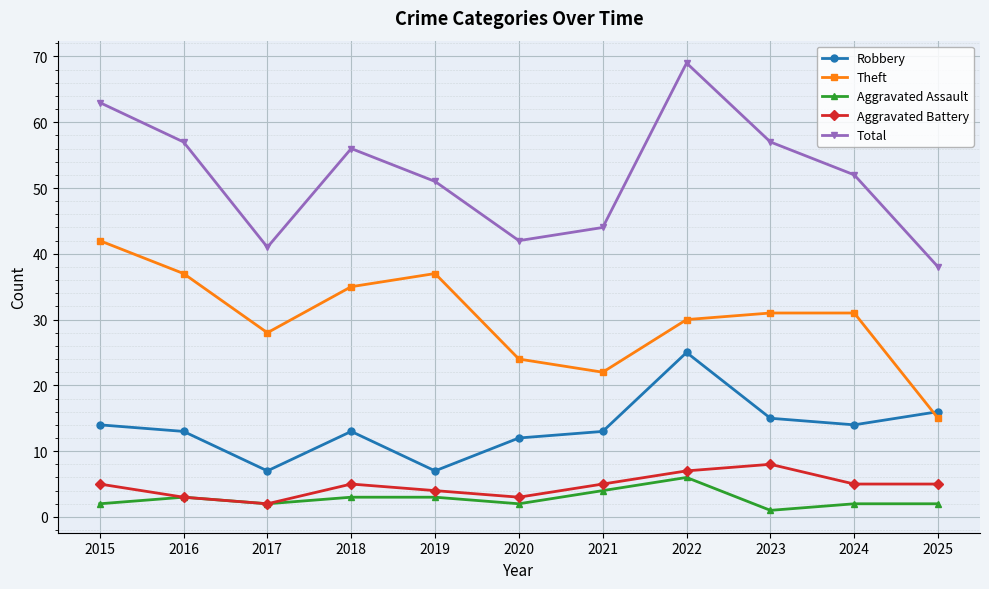

Is it true that Aggravated Assault equals 2 at 2022?

False